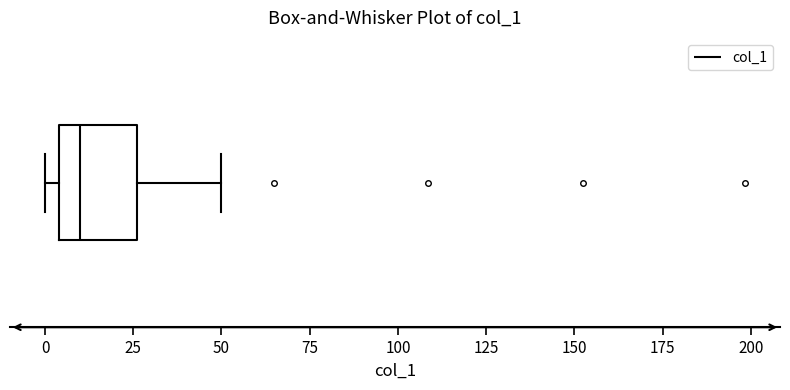

Where is the right edge of the box on the x-axis? The values are not printed on the chart, so give them approximately, as read against the axis.

25